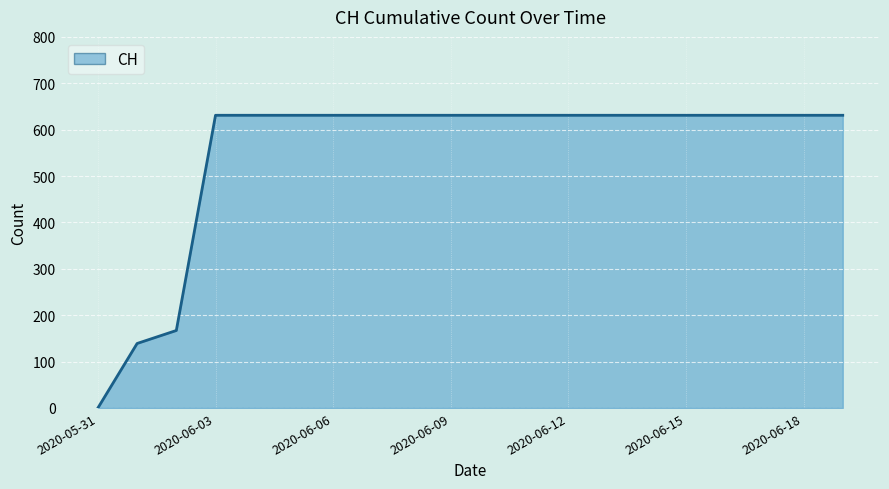

What is the difference between the maximum and minimum values?

631